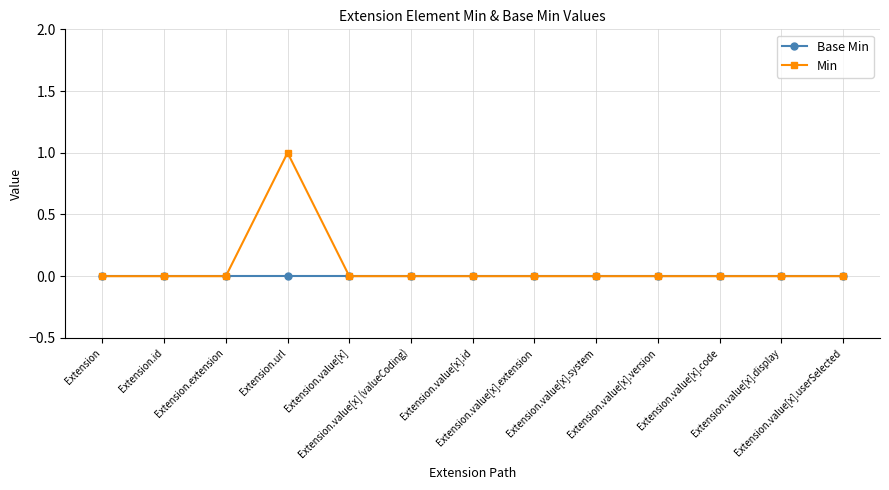

What are all the series names shown in the legend?

Base Min, Min